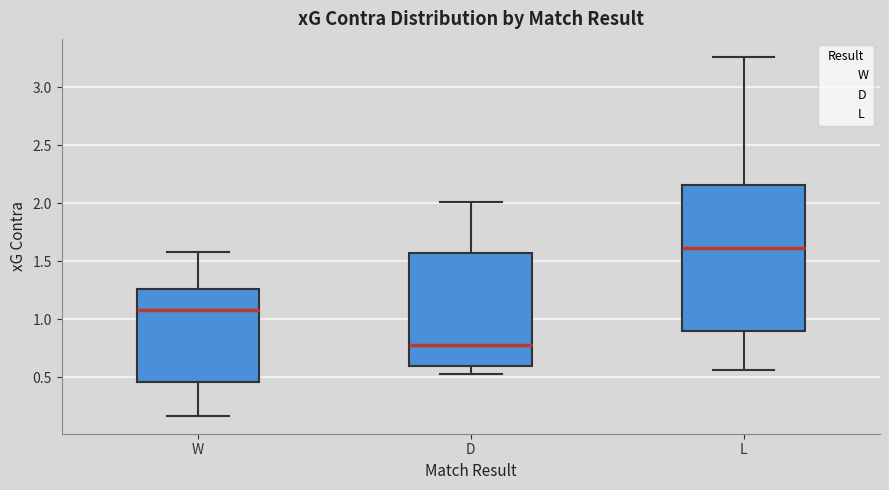

Reading left to right, read every box against the y-axis: the position of its median line, the range the box covers, and the ends of its whiskers. The values are not printed on the chart, so give them approximately, as read against the axis.

W: median 1.10, box 0.45 to 1.25, whiskers 0.15 to 1.60
D: median 0.80, box 0.60 to 1.55, whiskers 0.55 to 2.00
L: median 1.60, box 0.90 to 2.15, whiskers 0.55 to 3.25